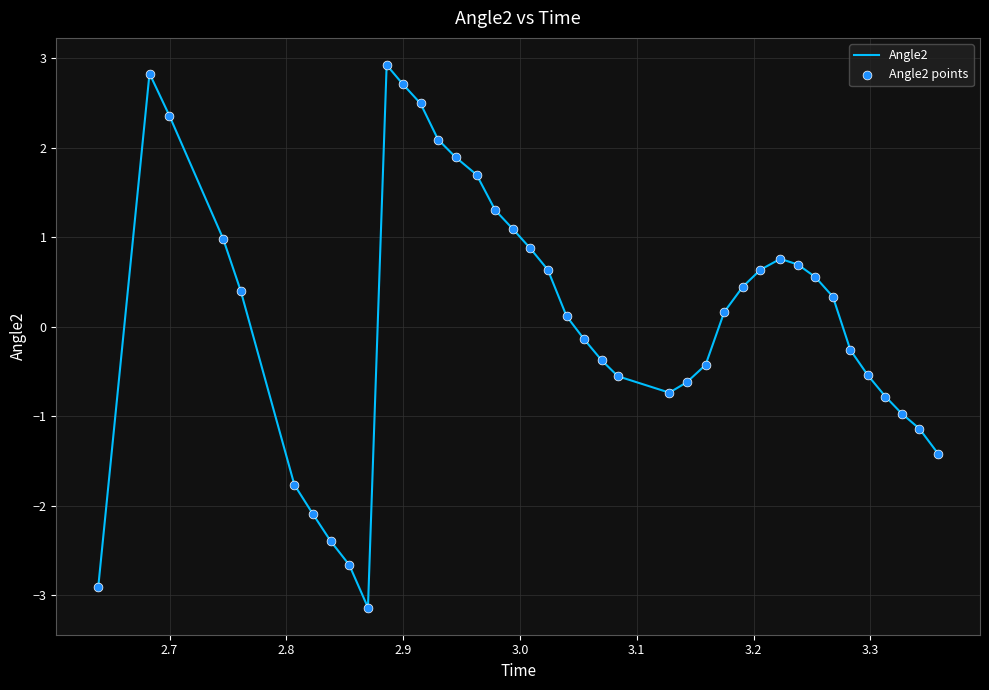

What is the difference between the maximum and minimum values?

6.1